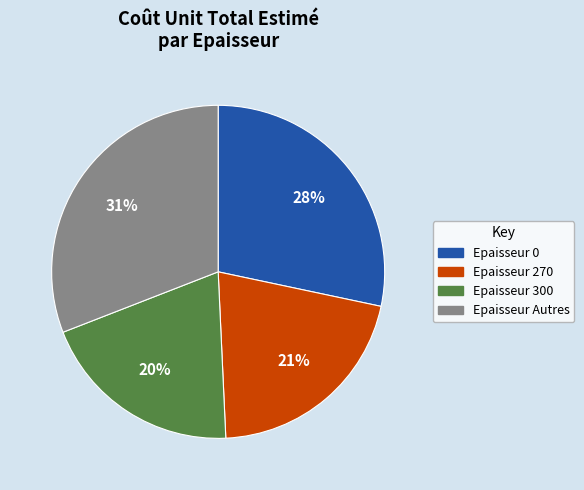

Is there any slice that represents more than half of the pie?

No